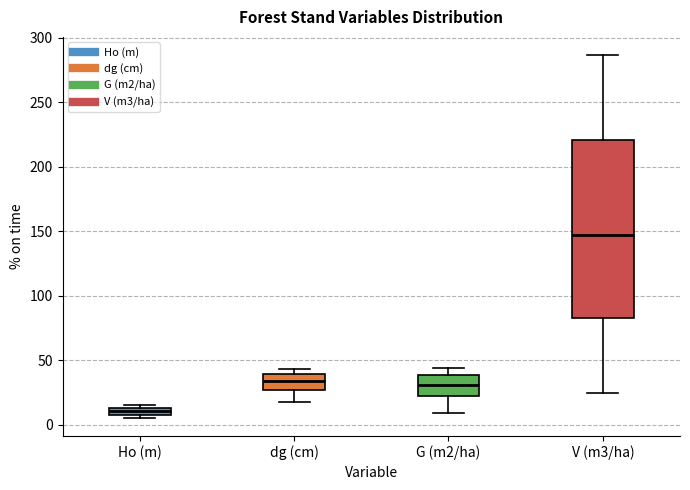

Which box is the tallest, from its lower edge to its upper edge?

V (m3/ha)